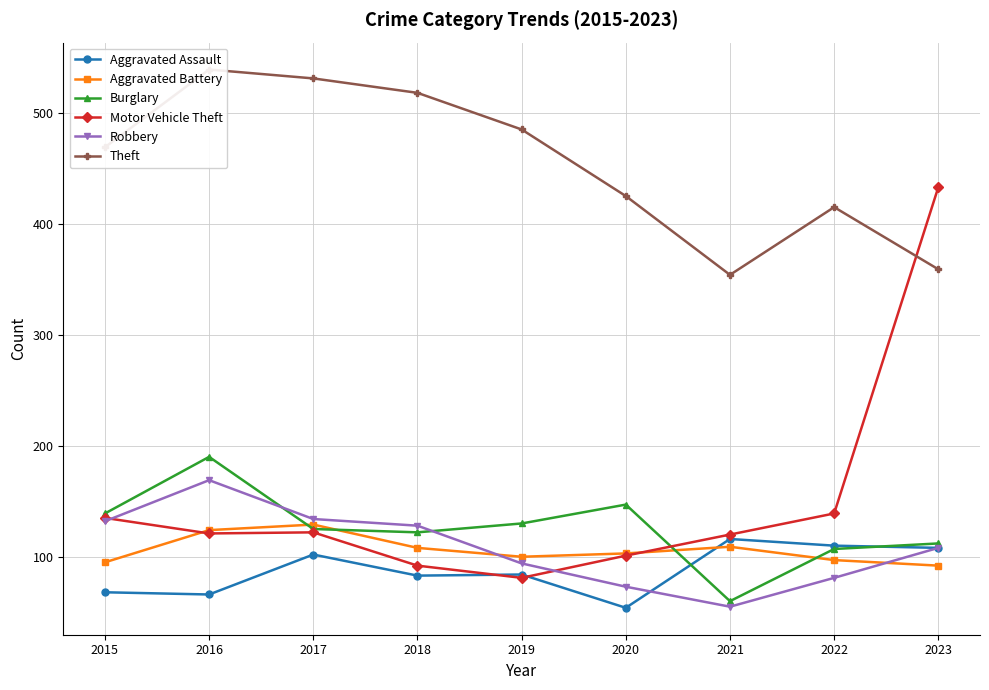

Reading left to right, list all the values displayed in this chart.

Aggravated Assault: 68	66	102	83	84	54	116	110	108
Aggravated Battery: 95	124	129	108	100	103	109	97	92
Burglary: 139	190	125	122	130	147	60	107	112
Motor Vehicle Theft: 135	121	122	92	81	101	120	139	433
Robbery: 132	169	134	128	94	73	55	81	108
Theft: 469	539	531	518	485	425	354	415	359